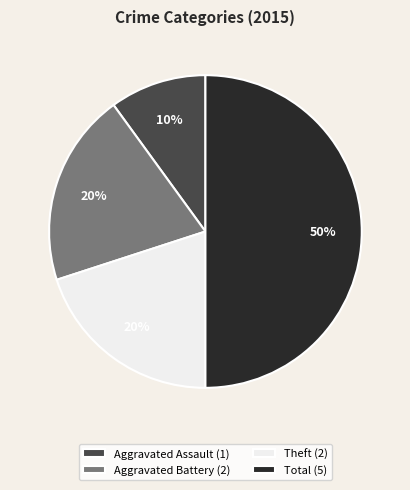

Is the sum of Theft (2) and Total (5) greater than half?

Yes